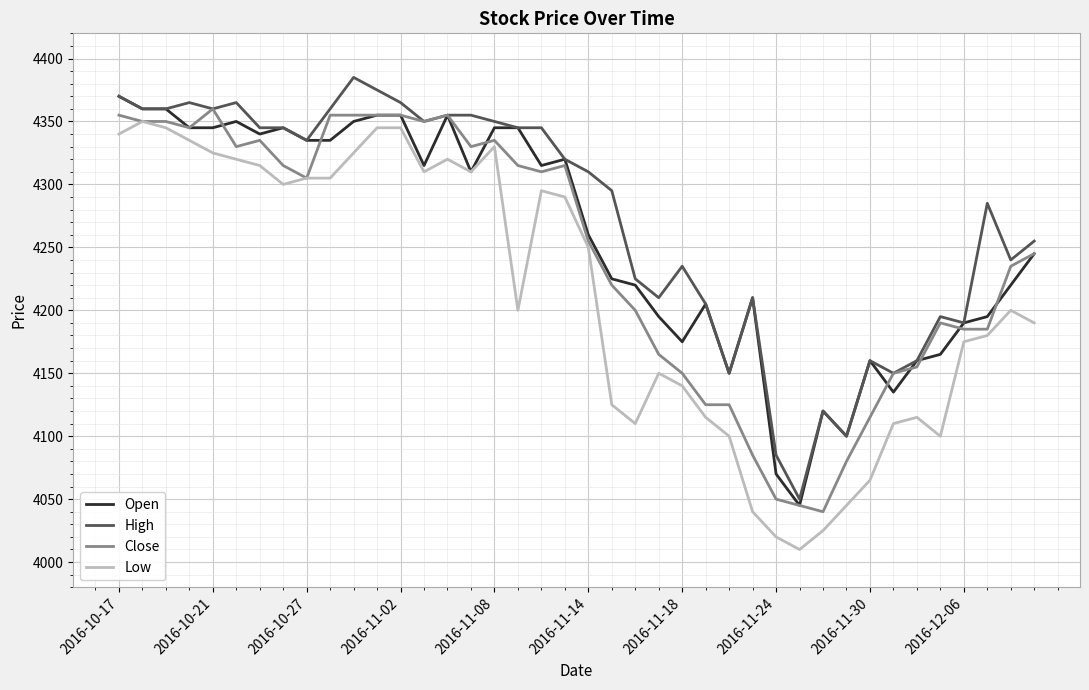

List the series in order of their overall mean, lowest first.

Low, Close, Open, High